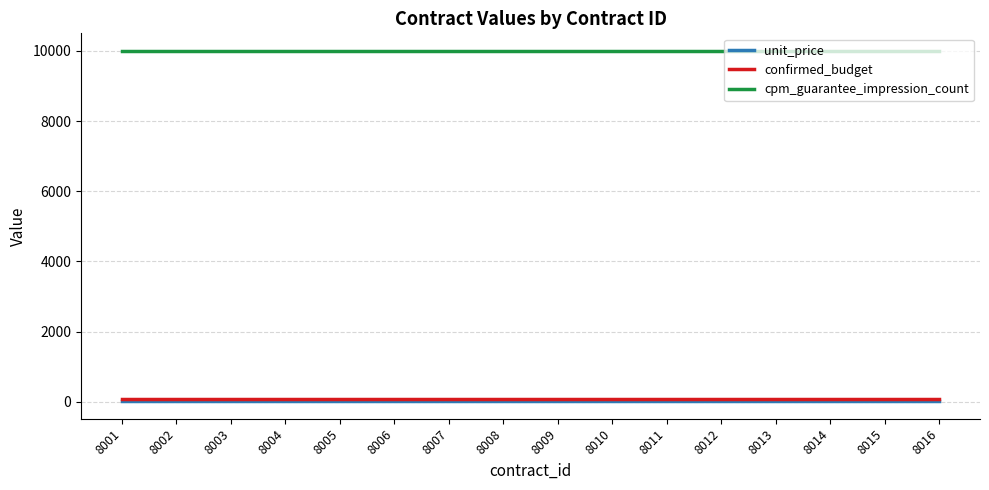

At how many categories does at least one series exceed 3666?

300